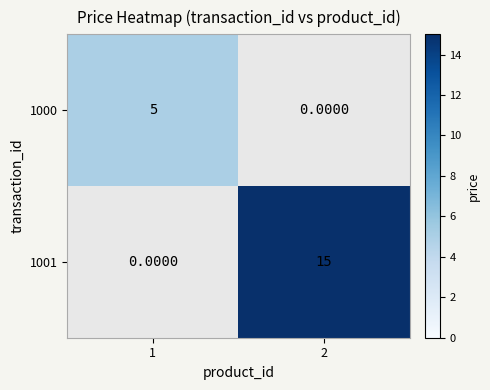

How many series are shown in this chart?

2